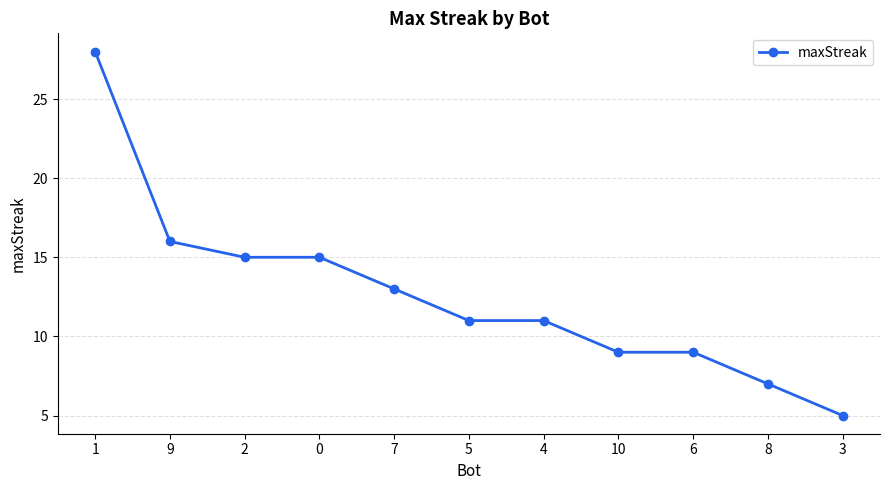

Reading left to right, extract all data points from this chart.

1=28	9=16	2=15	0=15	7=13	5=11	4=11	10=9	6=9	8=7	3=5